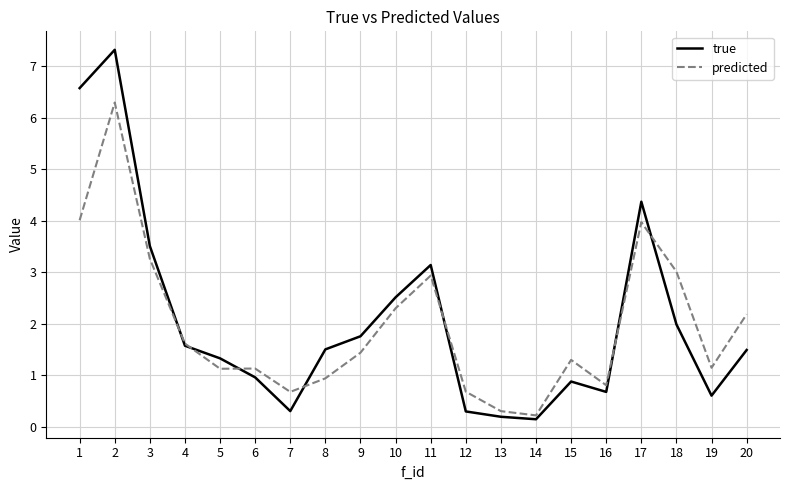

Reading left to right, what are all the values shown in this chart?

true: 1=6.6	2=7.3	3=3.5	4=1.6	5=1.3	6=1.0	7=0.3	8=1.5	9=1.8	10=2.5	11=3.1	12=0.3	13=0.2	14=0.1	15=0.9	16=0.7	17=4.4	18=2.0	19=0.6	20=1.5
predicted: 1=4.0	2=6.3	3=3.3	4=1.6	5=1.1	6=1.1	7=0.7	8=0.9	9=1.4	10=2.3	11=2.9	12=0.7	13=0.3	14=0.2	15=1.3	16=0.8	17=4.0	18=3.0	19=1.1	20=2.2